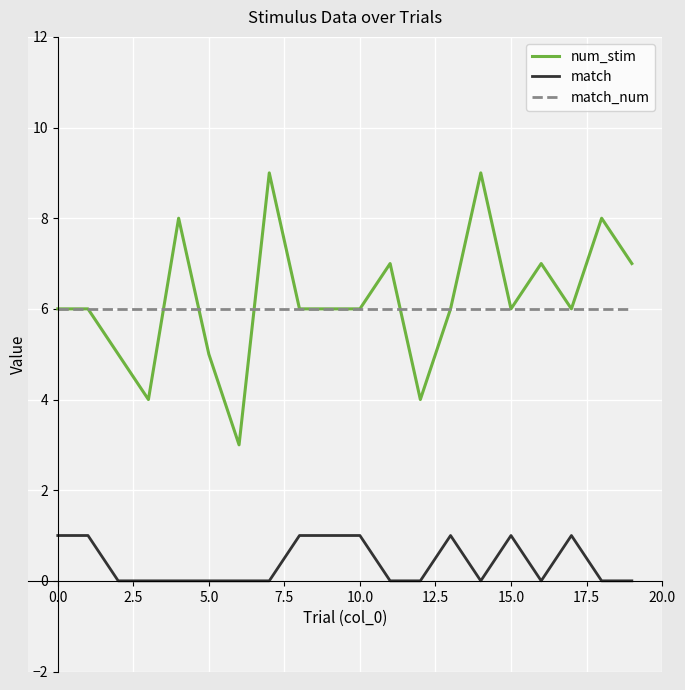

What is the highest value of the num_stim series?

9